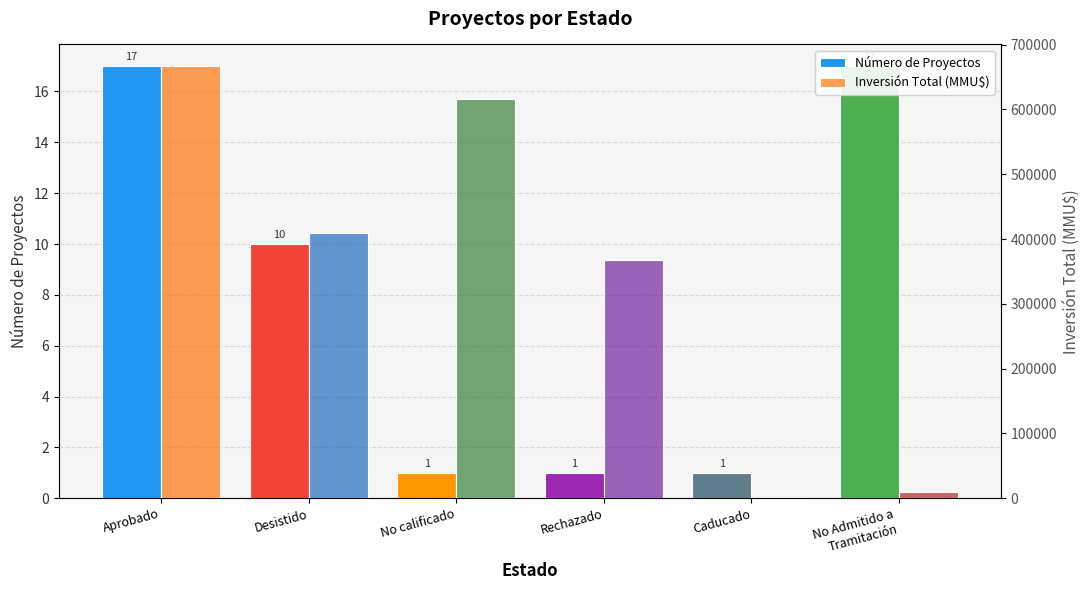

What is the maximum value shown in the chart?

666901